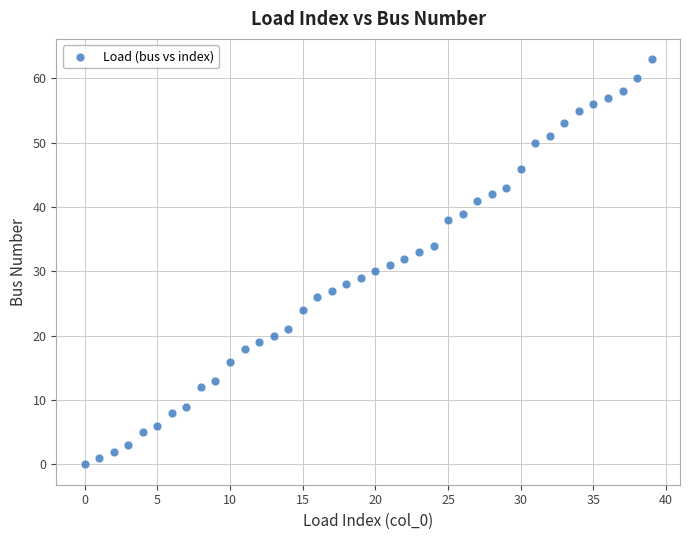

What is the range of Y values (max minus min)?

63